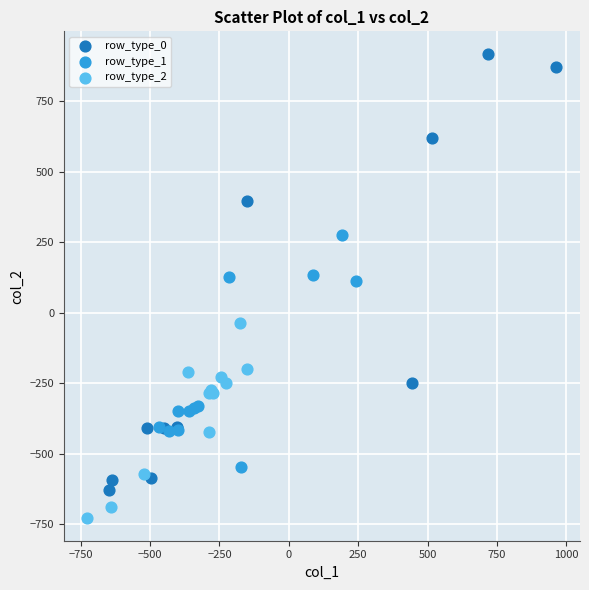

What are all the series names shown in the legend?

row_type_0, row_type_1, row_type_2